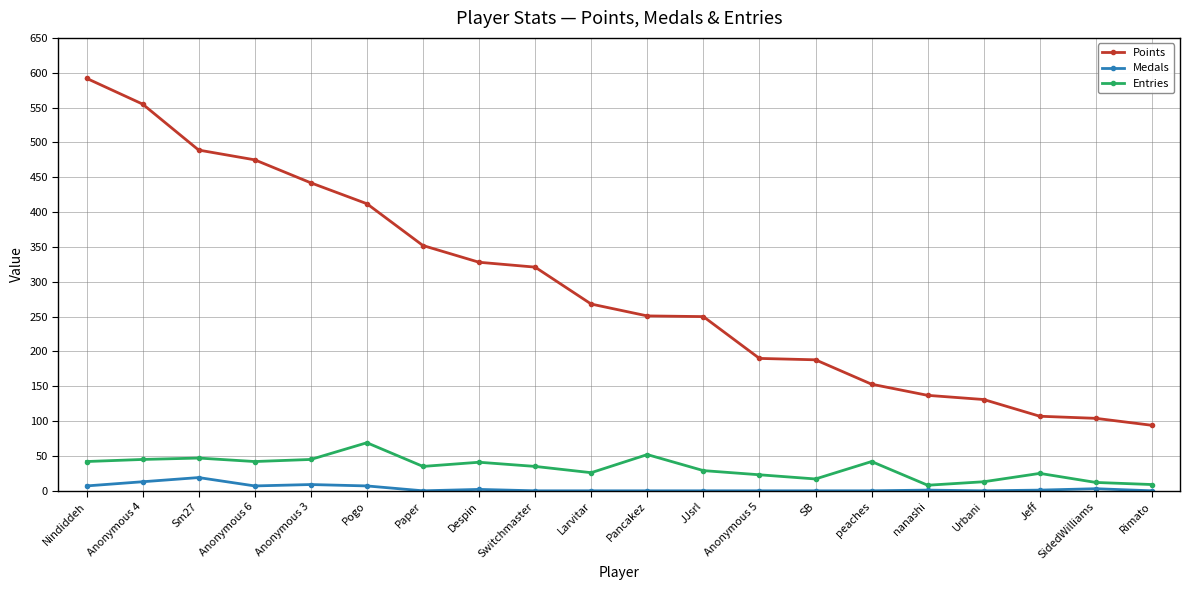

What is the highest value of the Points series?

592